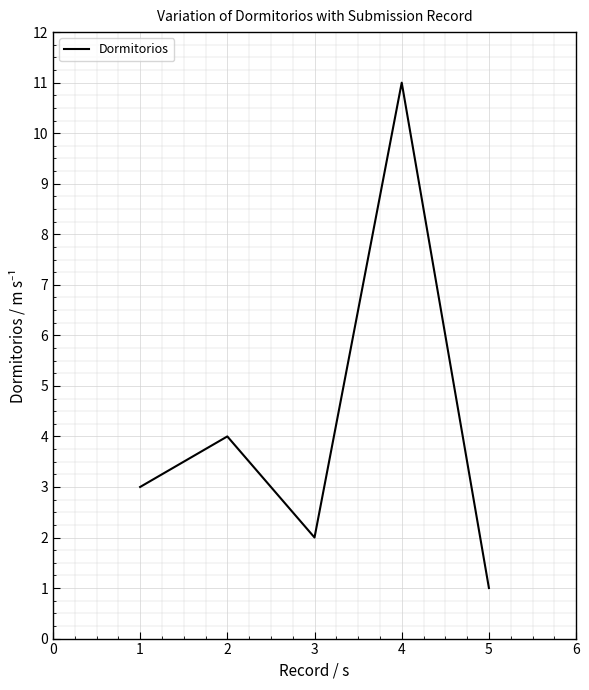

What is the difference between the values at 2 and 1?

1